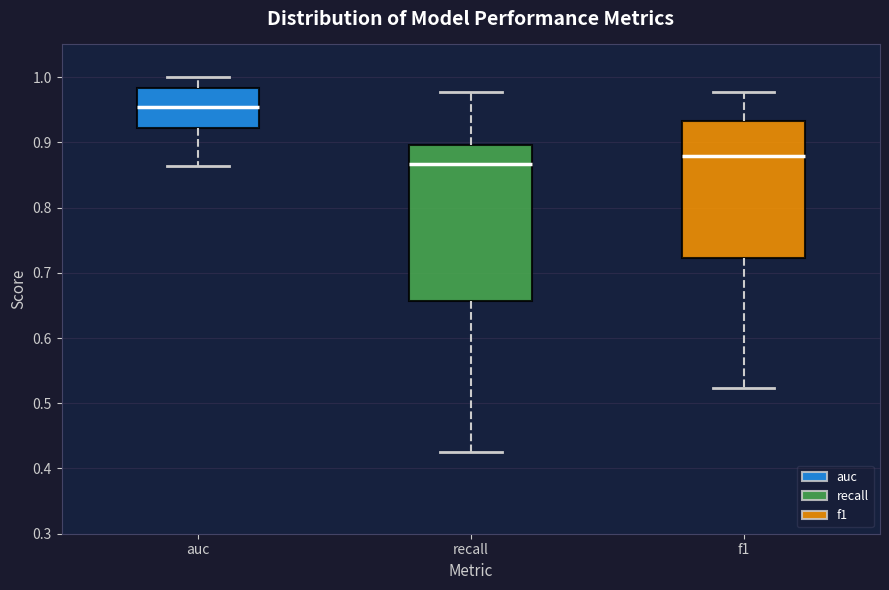

Reading left to right, transcribe this box plot: for each box, give where its median line is, the range the box spans, and where its two whiskers end, as read against the y-axis. The values are not printed on the chart, so give them approximately, as read against the axis.

auc: median 0.95, box 0.92 to 0.98, whiskers 0.86 to 1.00
recall: median 0.87, box 0.66 to 0.90, whiskers 0.43 to 0.98
f1: median 0.88, box 0.72 to 0.93, whiskers 0.52 to 0.98